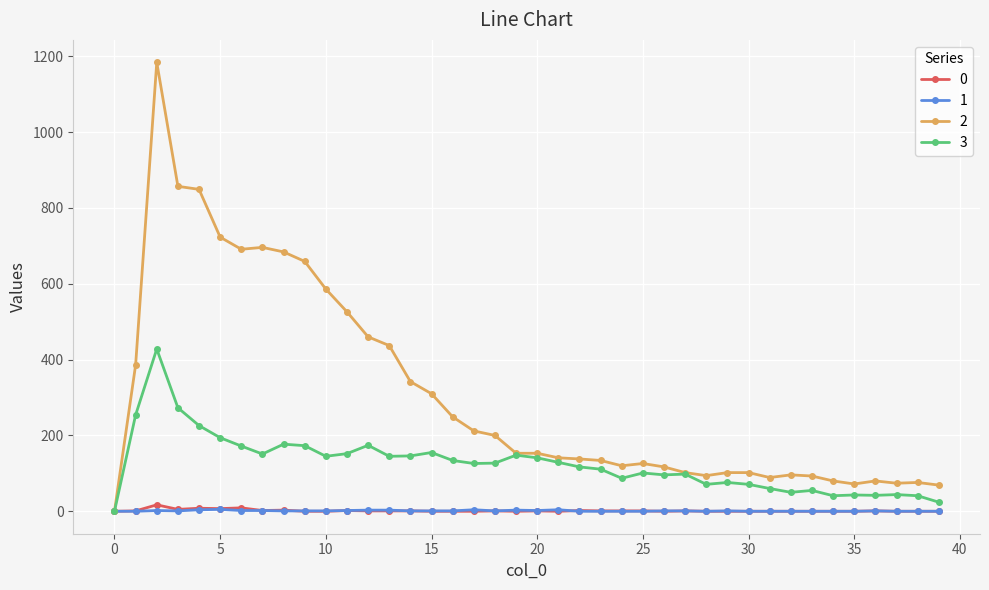

Count the 1 values in the range 0 to 2.

33